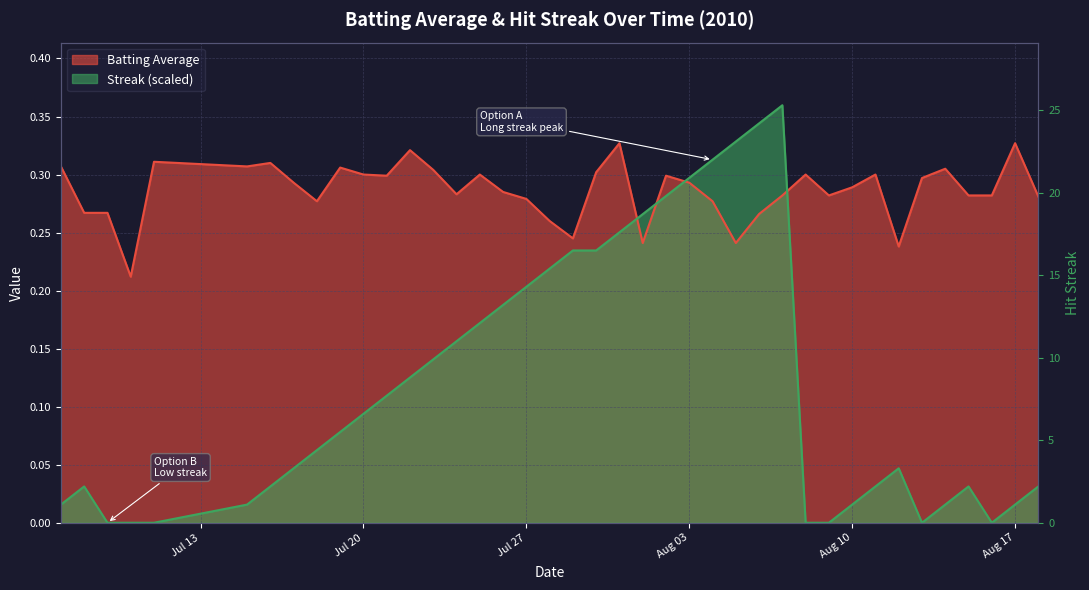

How many values in the Streak series exceed 0?

33